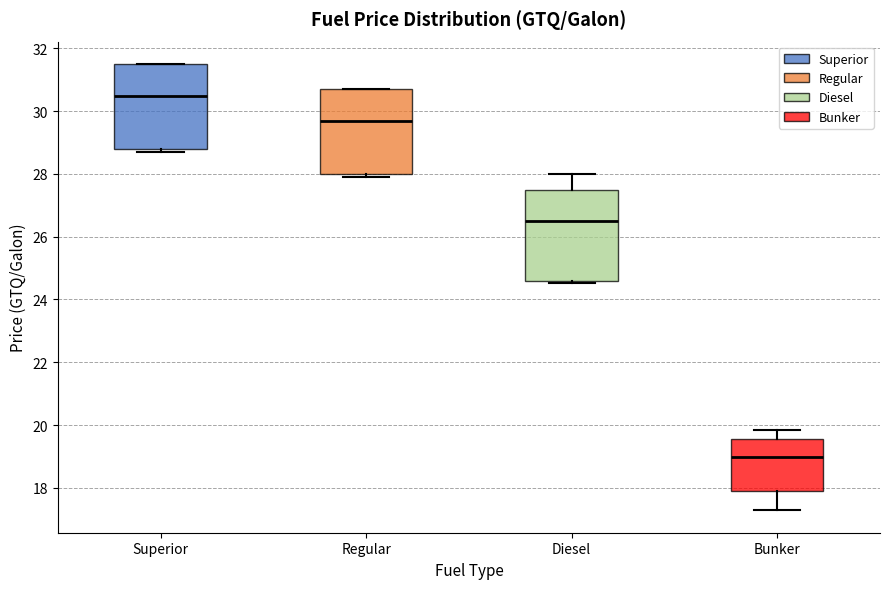

Which box's median line is the lowest?

Bunker